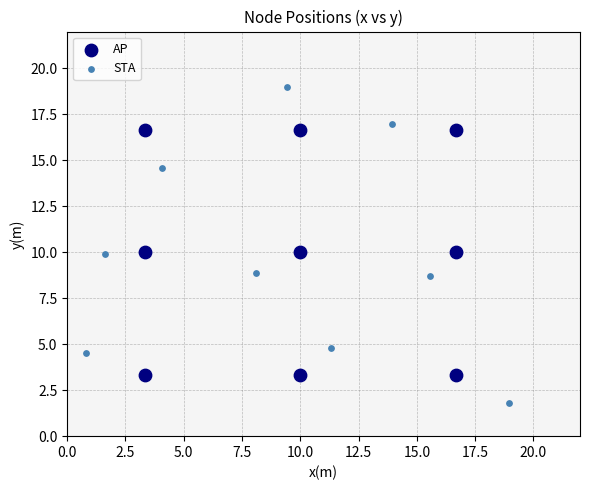

Which series reaches the maximum Y coordinate?

STA